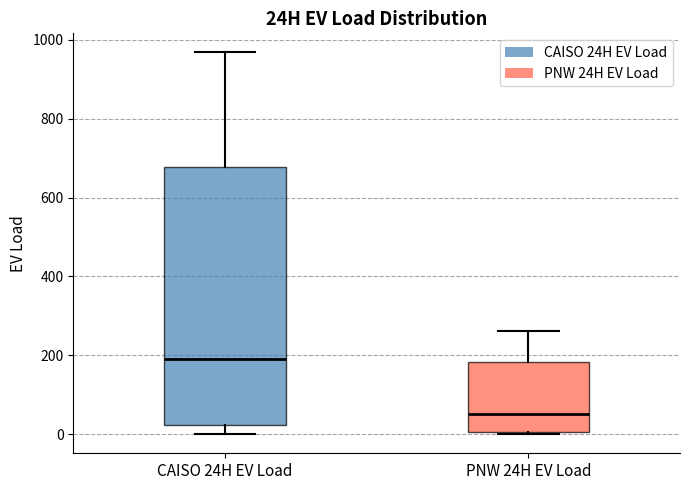

Where is the upper edge of the box for PNW 24H EV Load on the y-axis? The values are not printed on the chart, so give them approximately, as read against the axis.

180